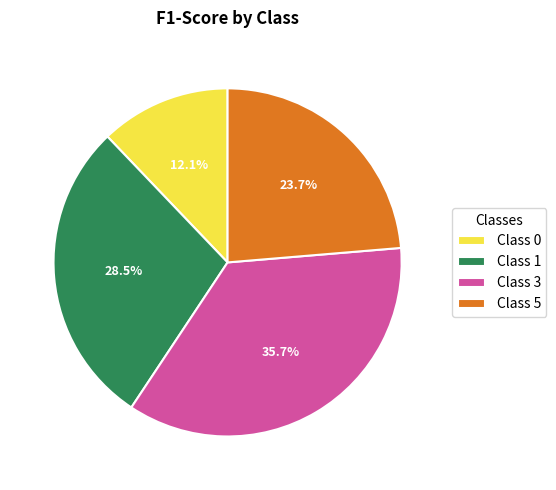

Which category has the biggest portion of the pie?

Class 3